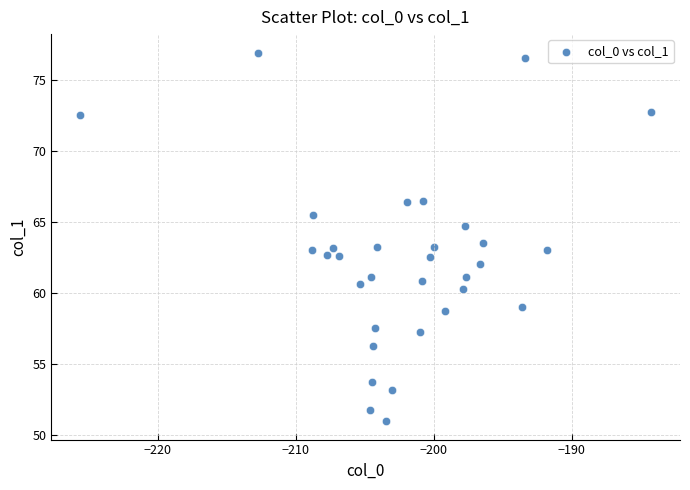

What is the range of X values (max minus min)?

41.4